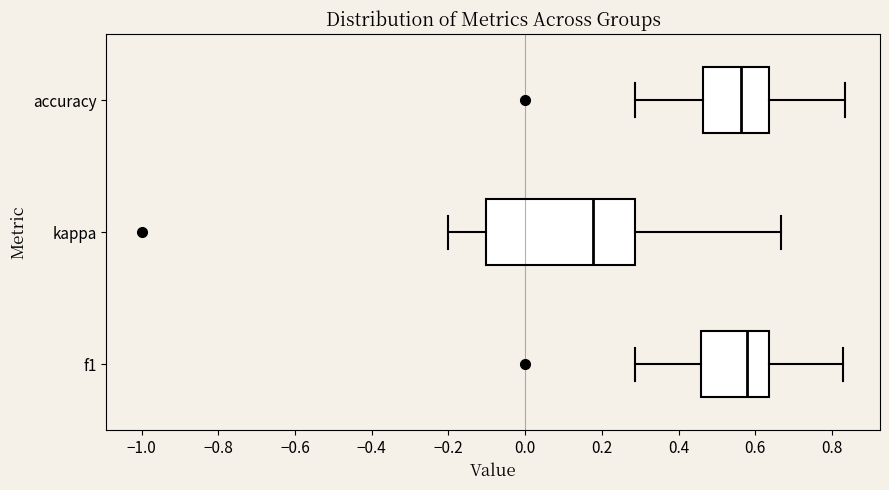

Which box is the widest, from its left edge to its right edge?

kappa